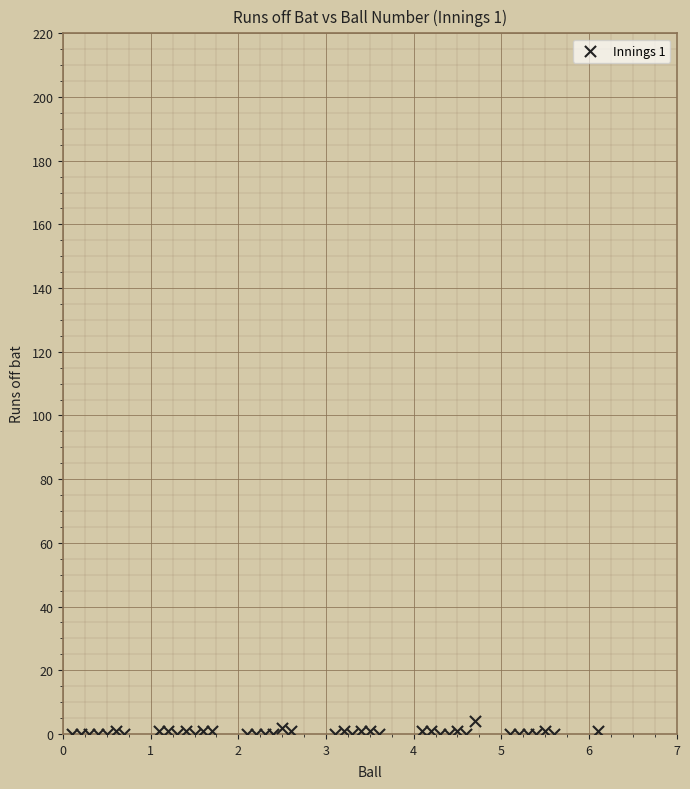

What is the range of Y values (max minus min)?

4